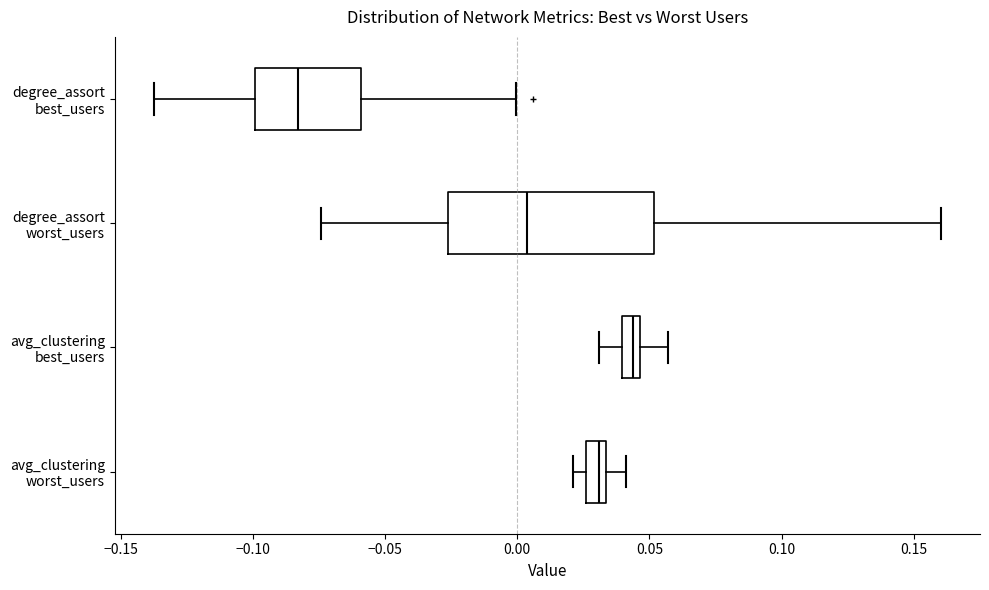

Where does the left whisker of the box for degree_assort best_users end on the x-axis? The values are not printed on the chart, so give them approximately, as read against the axis.

-0.135